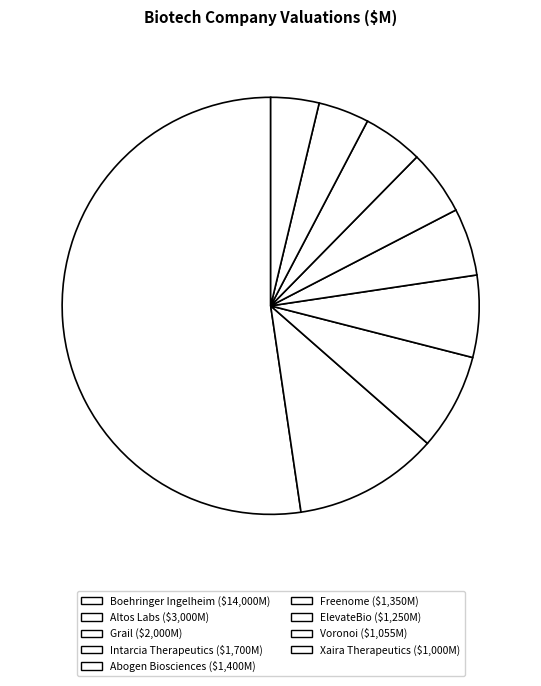

Is it true that Xaira Therapeutics is 4% of the pie?

True